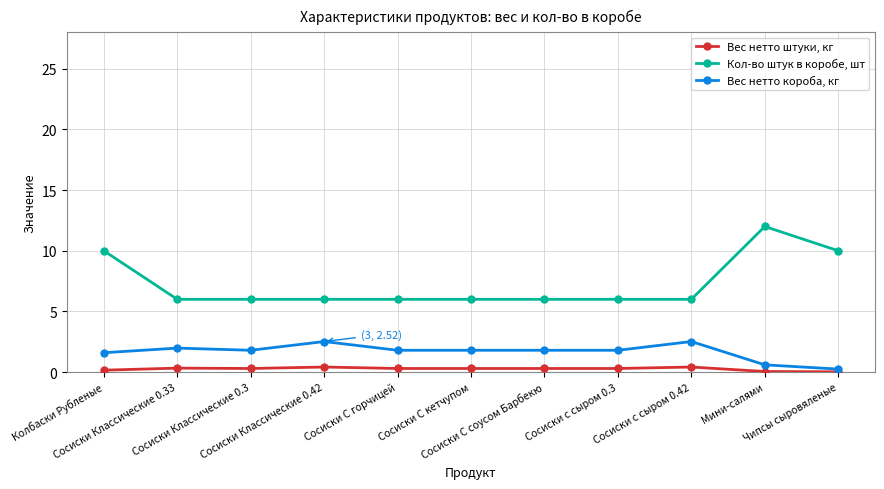

Which series has the largest total across all categories?

Кол-во штук в коробе, шт